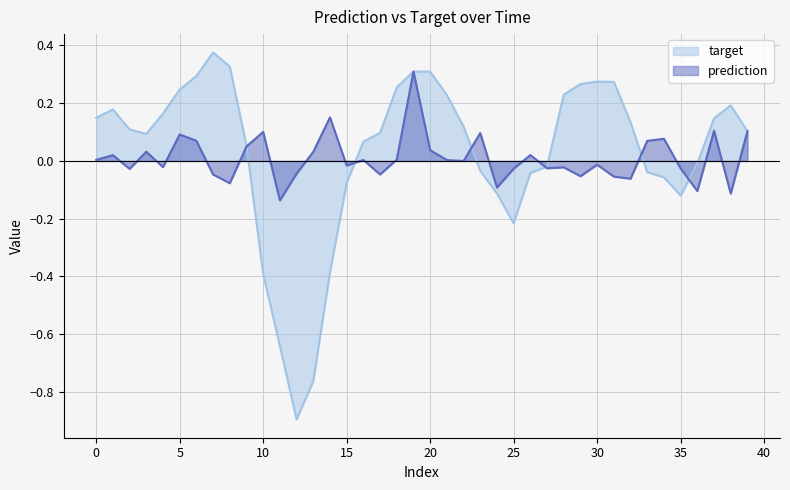

List the labels in order of prediction value, smallest first.

11, 38, 36, 24, 8, 32, 31, 29, 17, 7, 12, 2, 25, 35, 27, 28, 4, 15, 30, 22, 21, 16, 0, 18, 1, 26, 13, 3, 20, 9, 33, 6, 34, 5, 23, 10, 39, 37, 14, 19